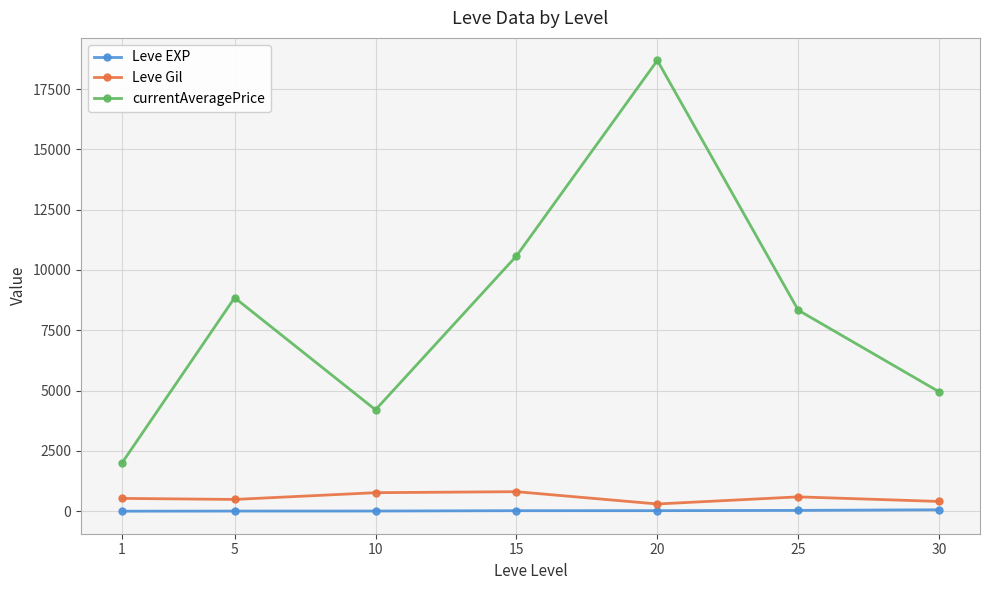

True or false: Leve EXP and currentAveragePrice intersect in this chart.

False